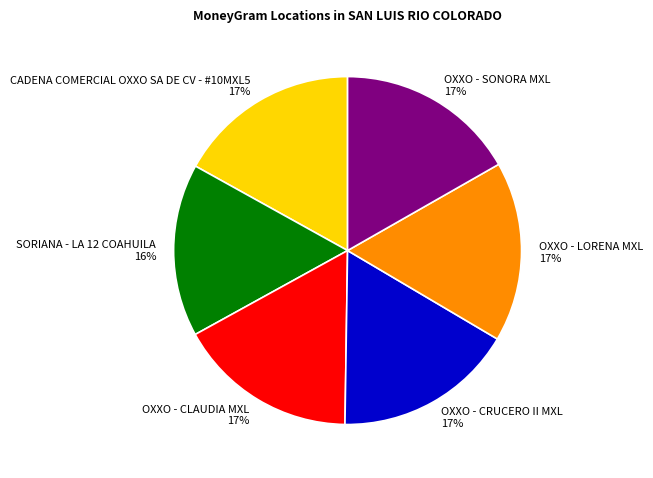

To the nearest percent, what portion does OXXO - LORENA MXL represent?

17%